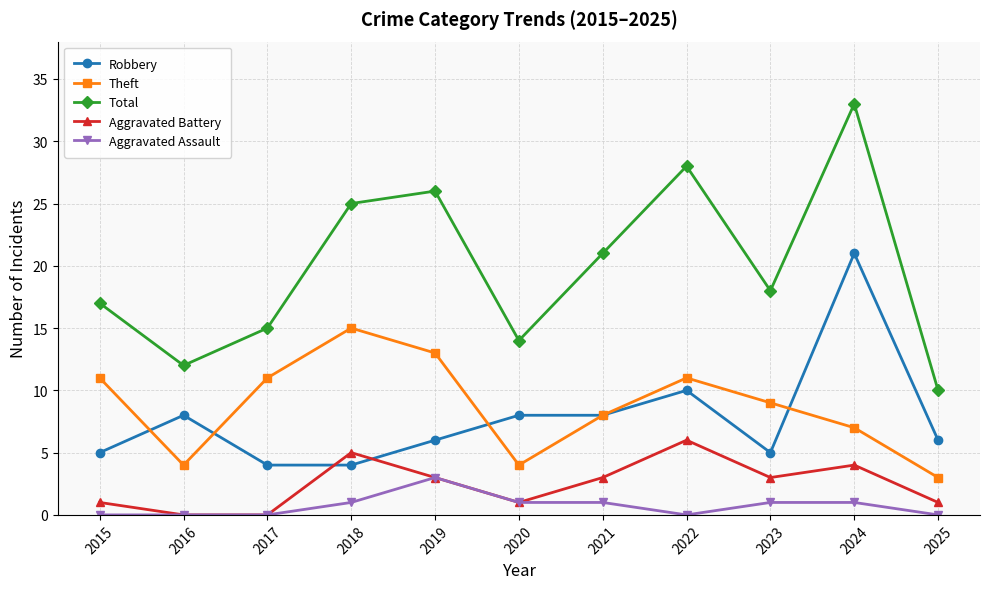

What is the difference between the highest and lowest values at 2021?

20